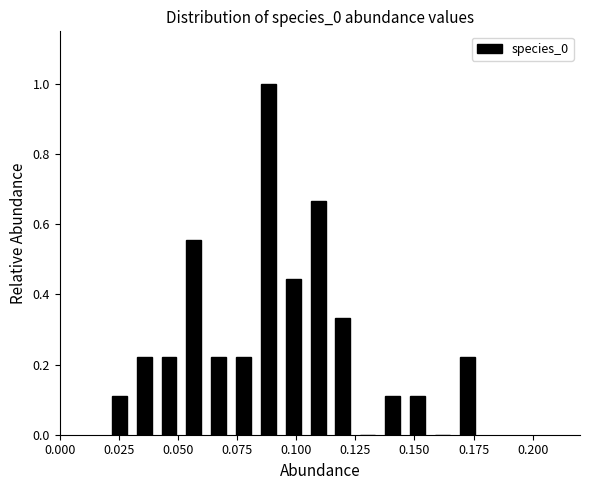

Read against the x-axis, roughly where is the centre of the tallest bar?

0.090